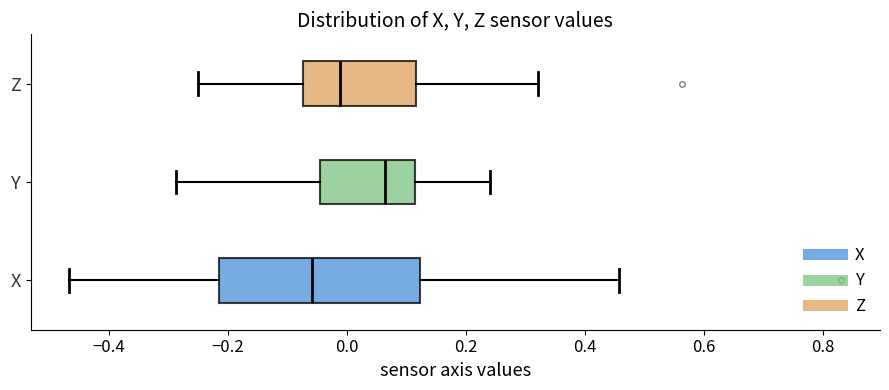

Which box is the widest, from its left edge to its right edge?

X